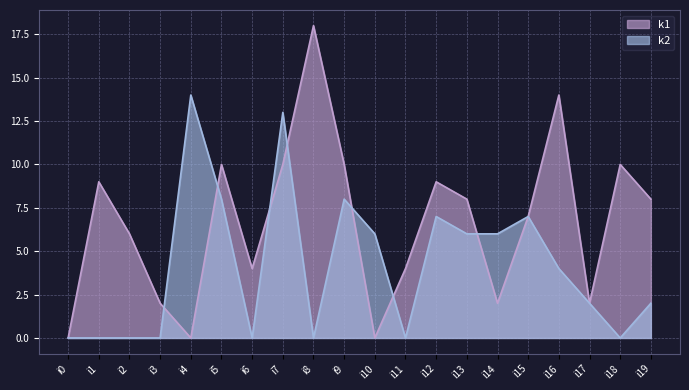

At which category is the sum across all series the highest?

i7